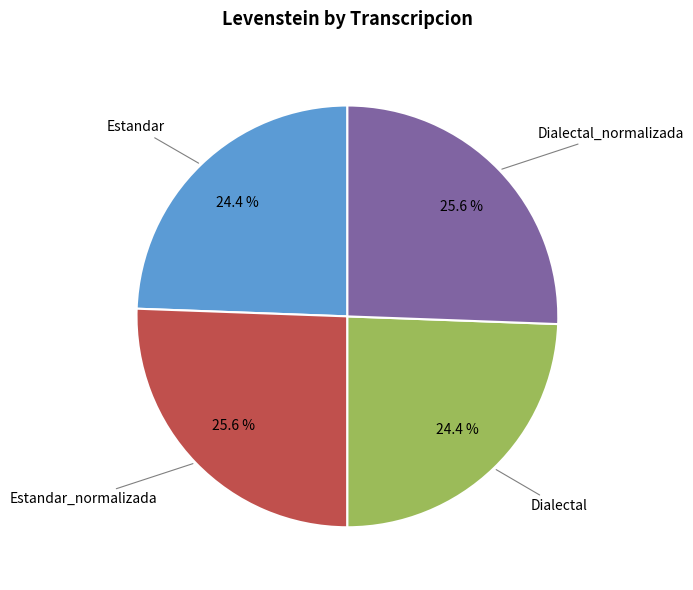

Is there a majority slice in this chart?

No